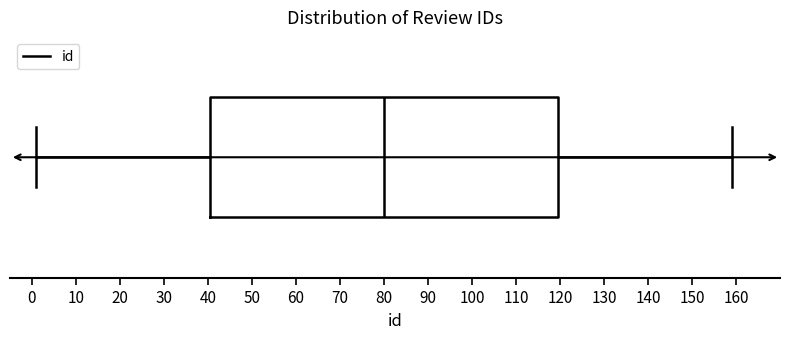

Where does the right whisker of the box end on the x-axis? The values are not printed on the chart, so give them approximately, as read against the axis.

159